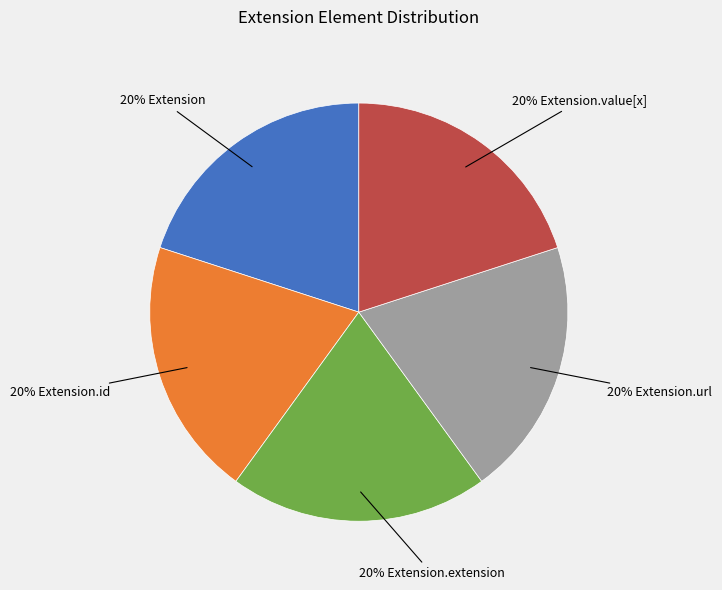

Is there any slice that represents more than half of the pie?

No